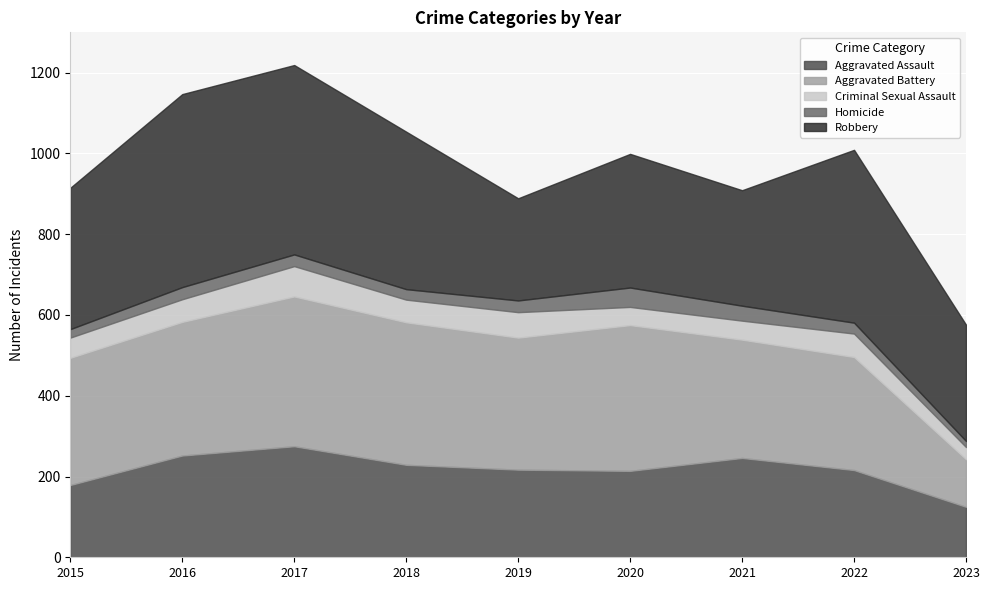

How many lines are shown in the chart?

5